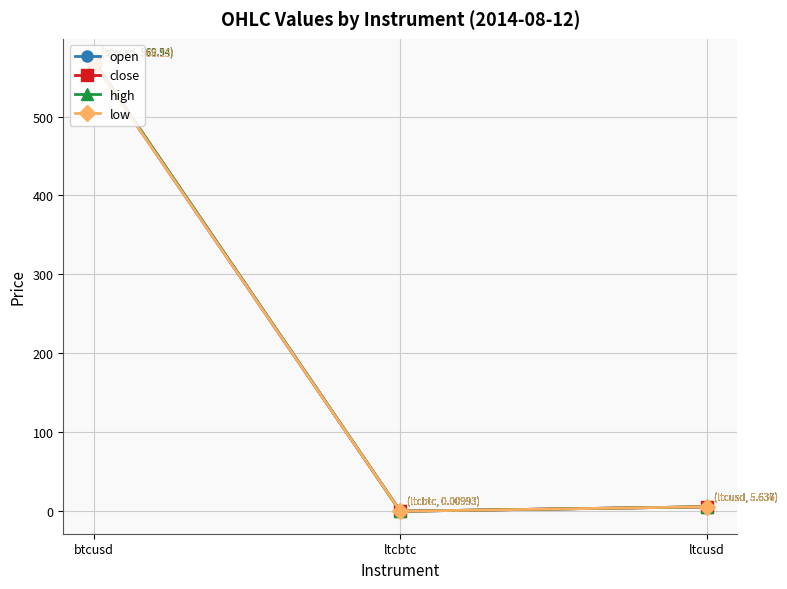

Is the value of low at ltcbtc greater than the value of open at ltcusd?

No